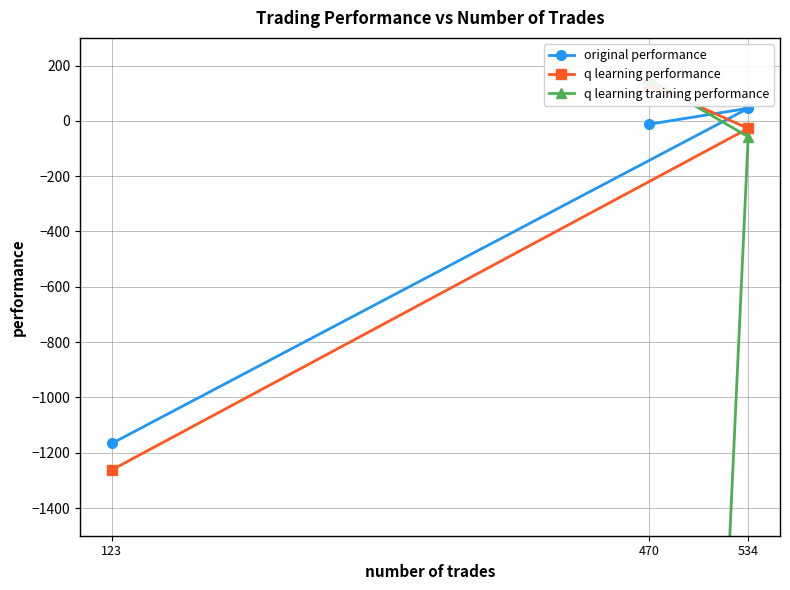

True or false: q learning performance has a value of -27.3 at 534.

True